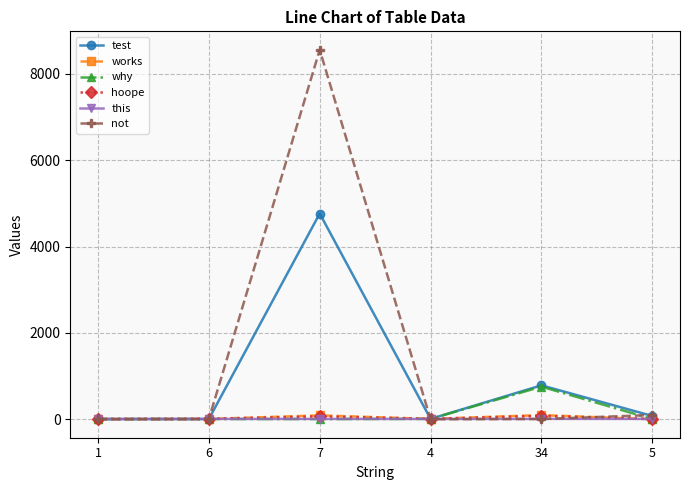

At which category is the sum across all series the highest?

7